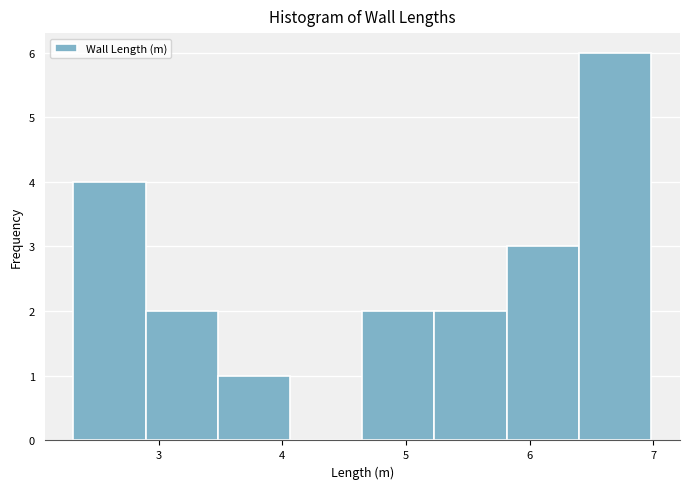

Over which range of the x-axis is the bar tallest?

6.4 to 7.0